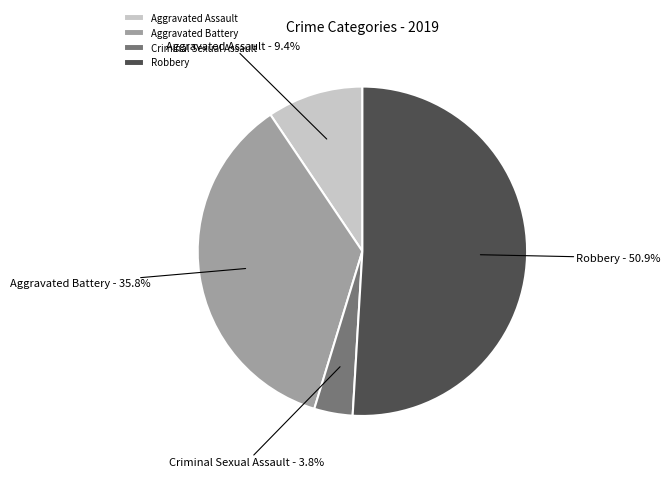

Rank the categories by value from lowest to highest.

Criminal Sexual Assault, Aggravated Assault, Aggravated Battery, Robbery